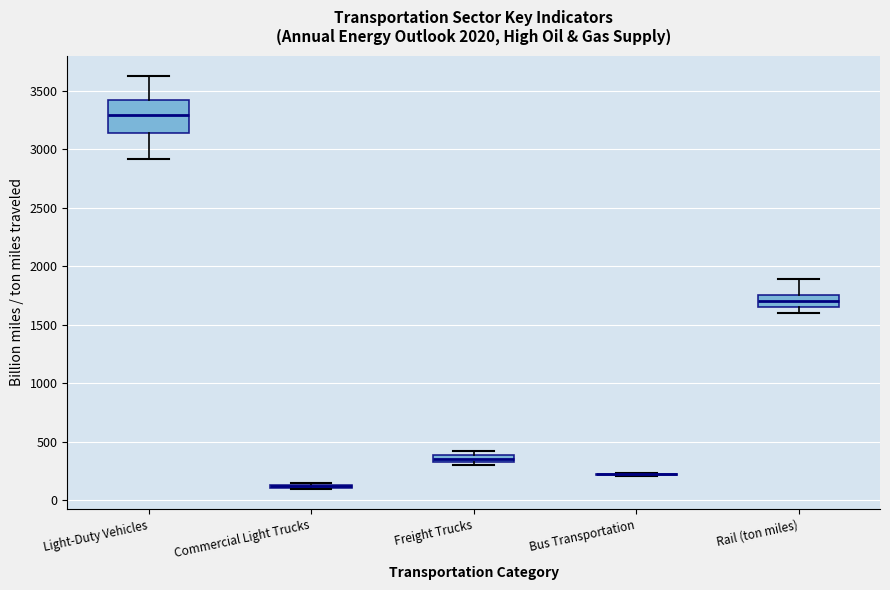

Where is the upper edge of the box for Freight Trucks on the y-axis? The values are not printed on the chart, so give them approximately, as read against the axis.

400